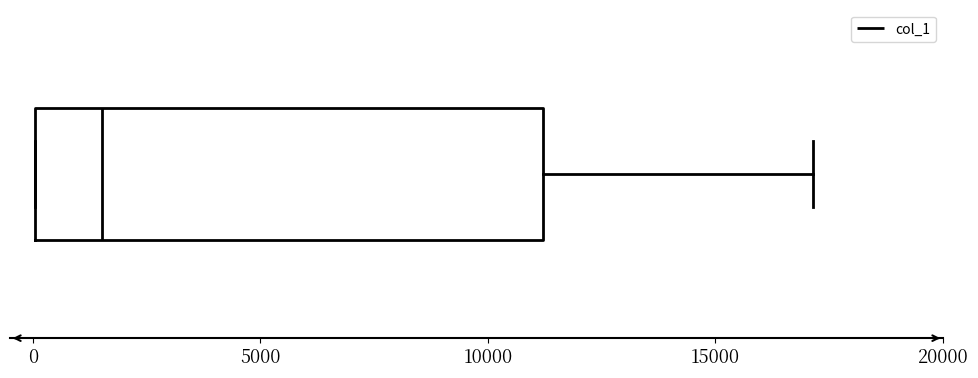

Transcribe this box plot: give where the median line is, the range the box spans, and where the two whiskers end, as read against the x-axis. The values are not printed on the chart, so give them approximately, as read against the axis.

median 1500, box 0 to 11000, whiskers 0 to 17000